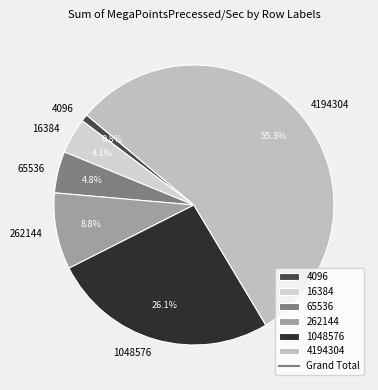

To the nearest percent, what portion does 65536 represent?

5%